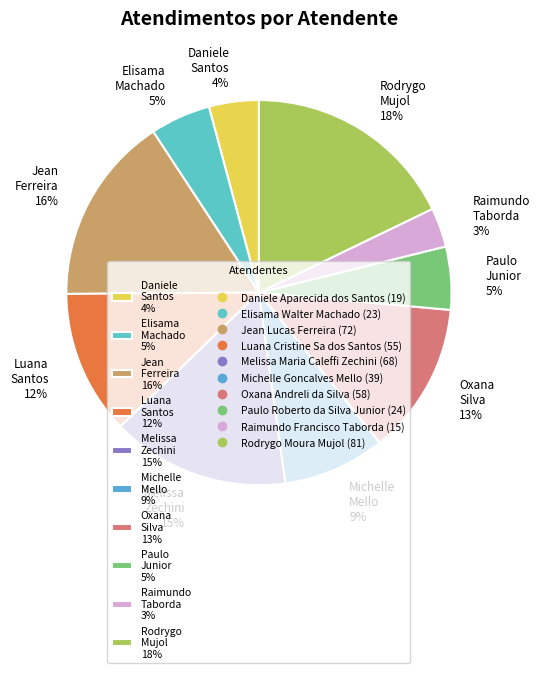

Between Oxana Silva 13% and Rodrygo Mujol 18%, which is larger?

Rodrygo Mujol 18%